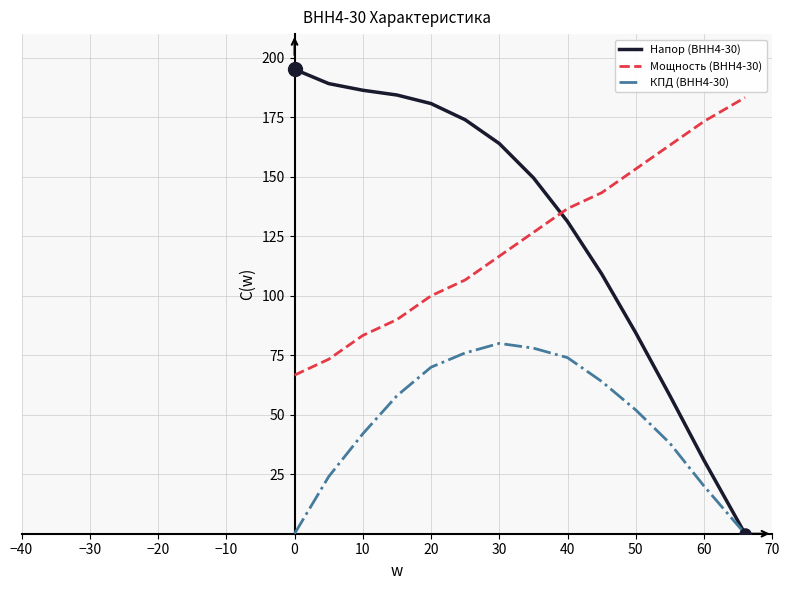

How many values in Напор (ВНН4-30) are above zero?

13